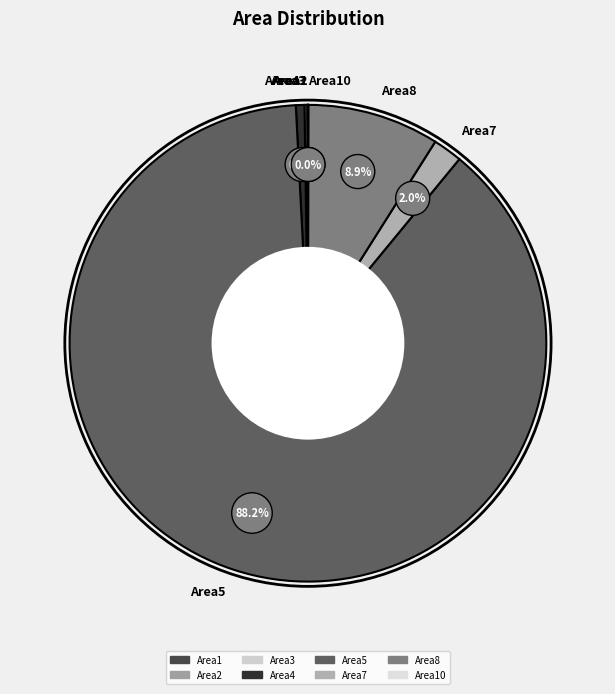

Is it true that Area7 is 2% of the pie?

True